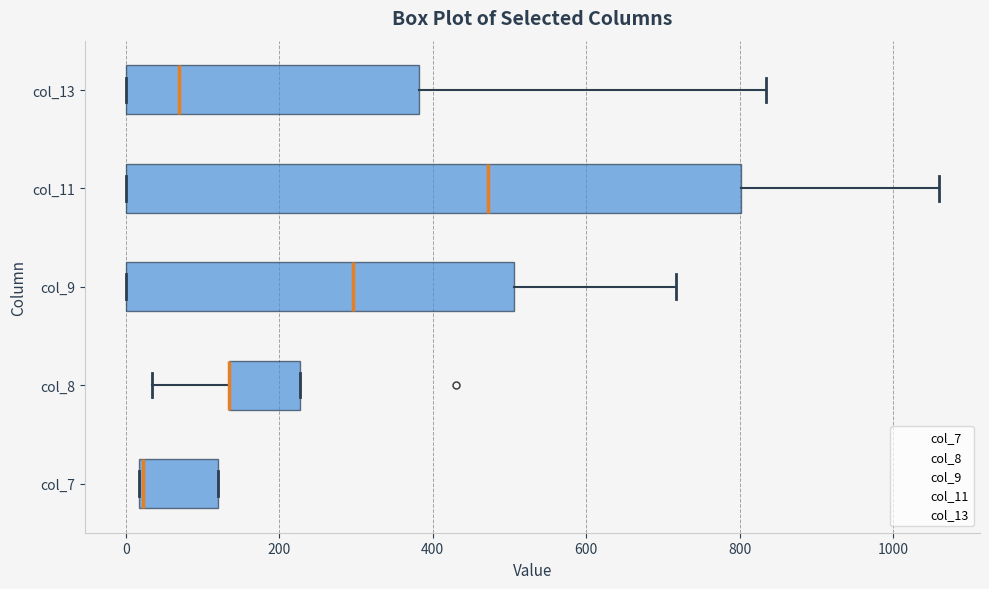

Where is the left edge of the box for col_7 on the x-axis? The values are not printed on the chart, so give them approximately, as read against the axis.

20